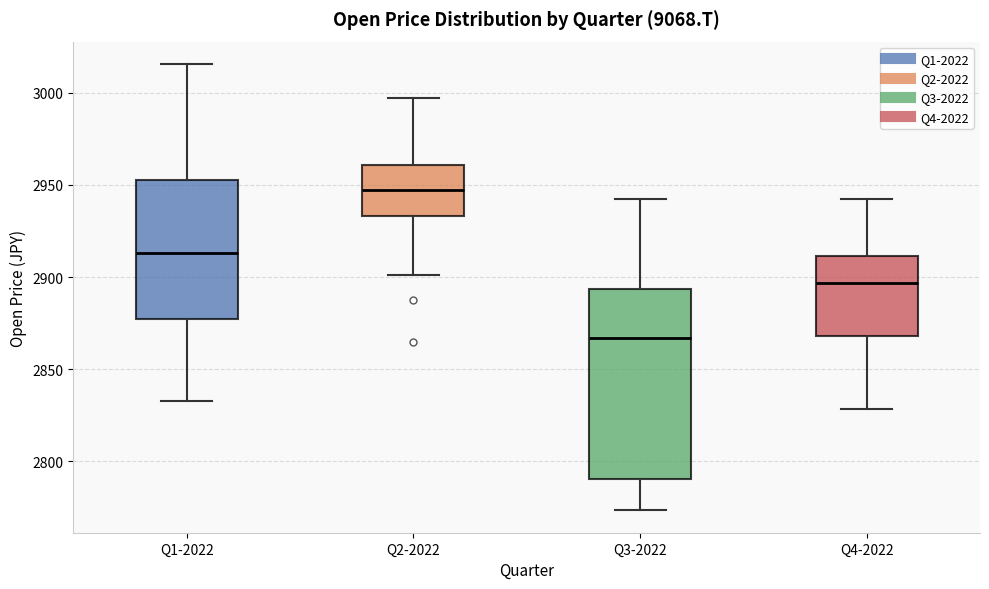

Which box is the tallest, from its lower edge to its upper edge?

Q3-2022